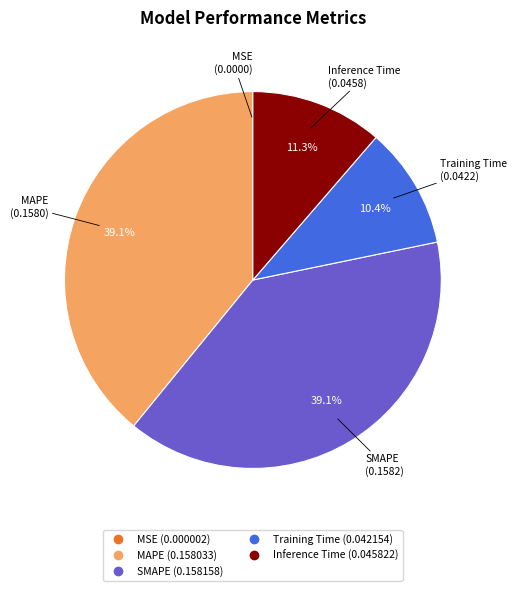

Which has a higher value, SMAPE or Training Time?

SMAPE